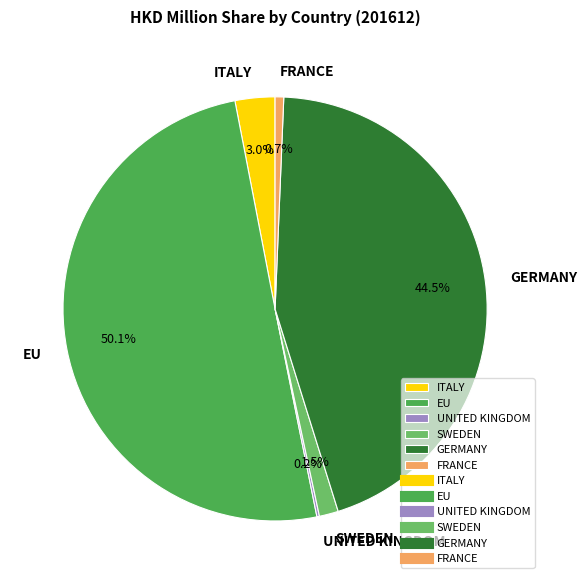

Combined, do FRANCE and GERMANY account for over 50%?

No